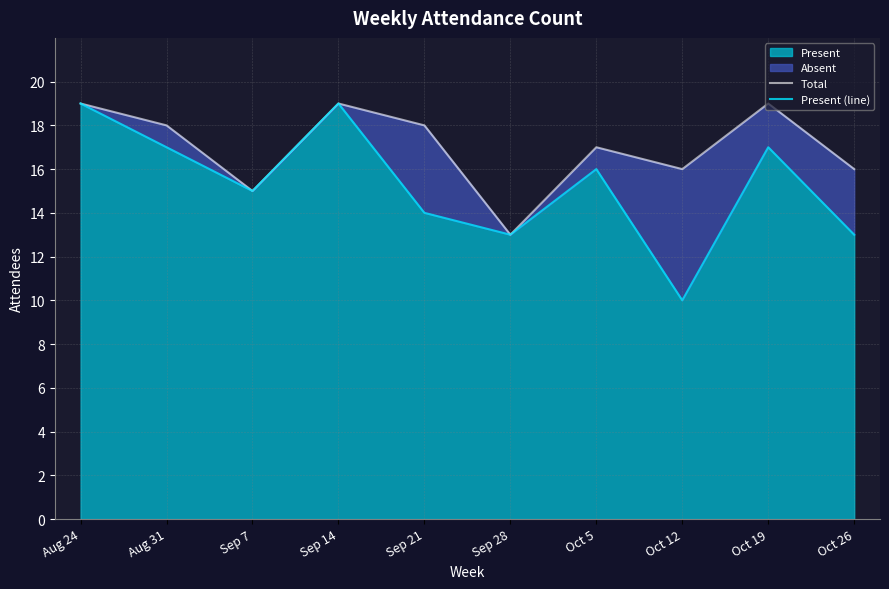

What is the label of the 5th point from the right?

Sep 28